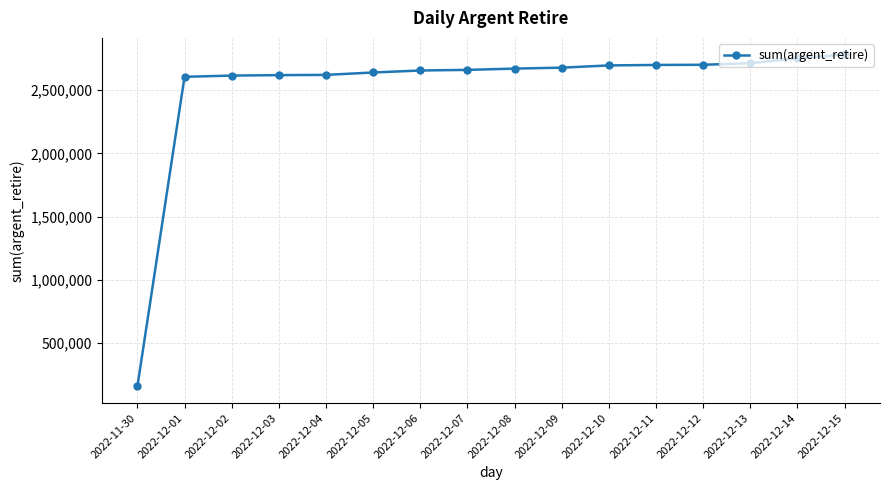

Read the value at 2022-12-08, to the nearest 50.

2669000